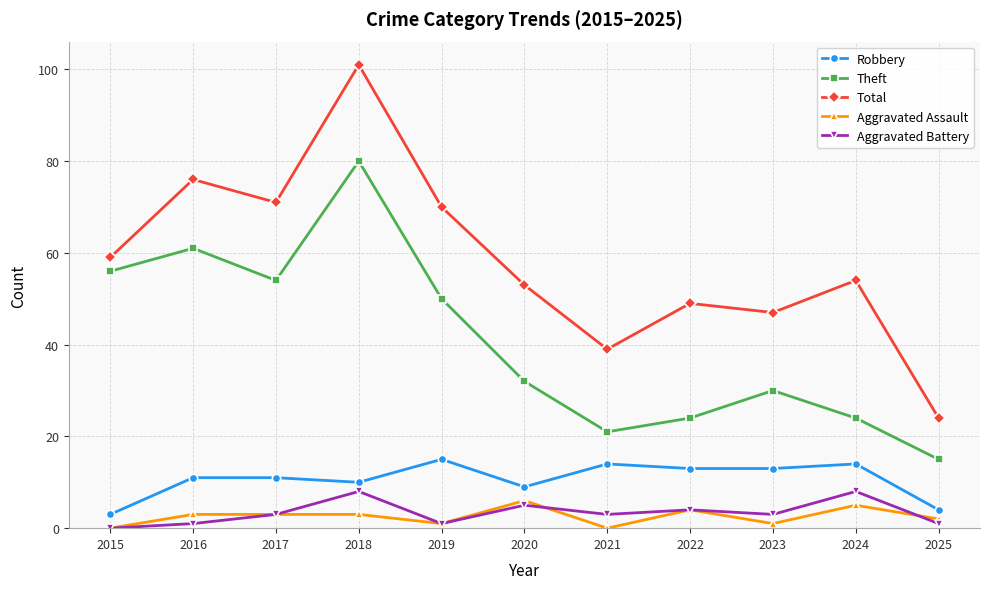

Rank the categories by Total value from highest to lowest.

2018, 2016, 2017, 2019, 2015, 2024, 2020, 2022, 2023, 2021, 2025